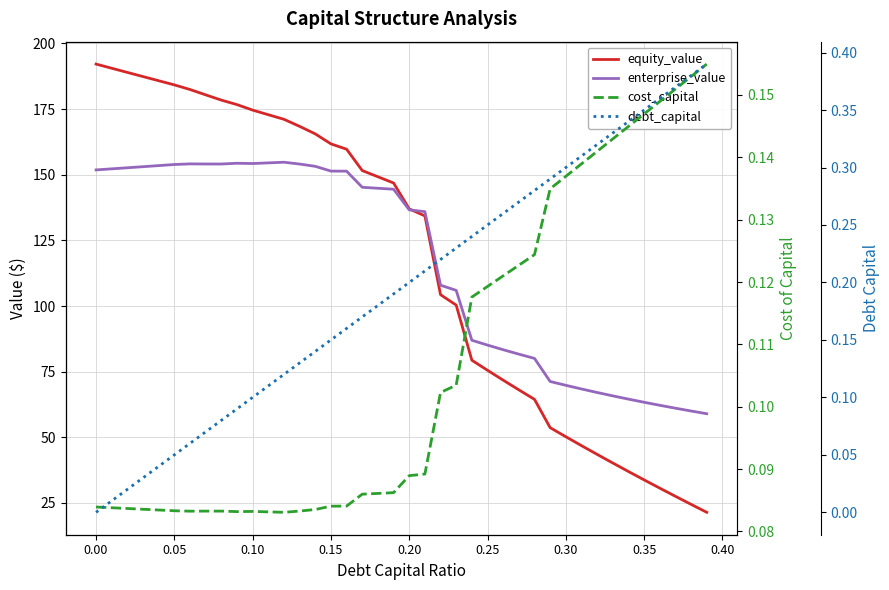

What is the sum of all cost_capital values?

4.3